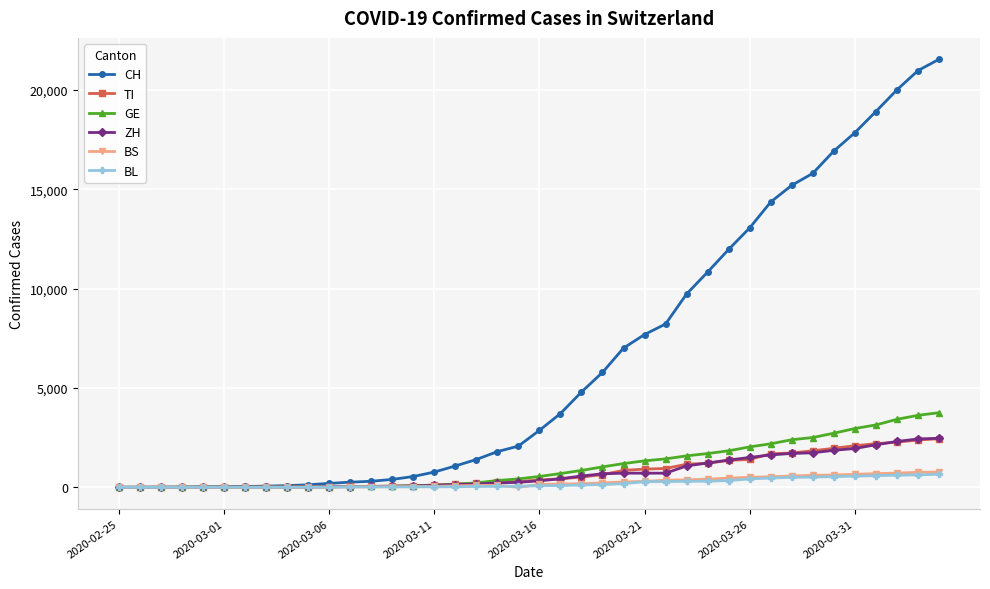

Count the number of categories in the chart.

40